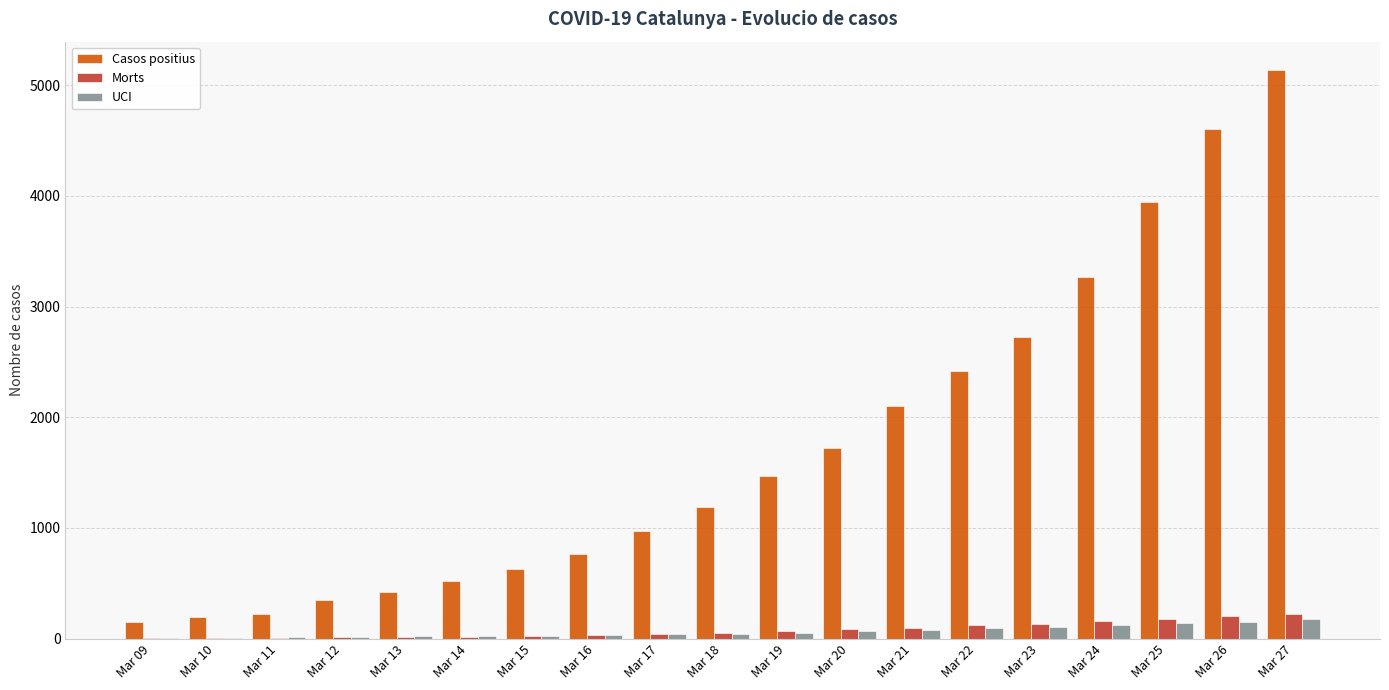

At which label is Casos positius closest to 2642?

Mar 23